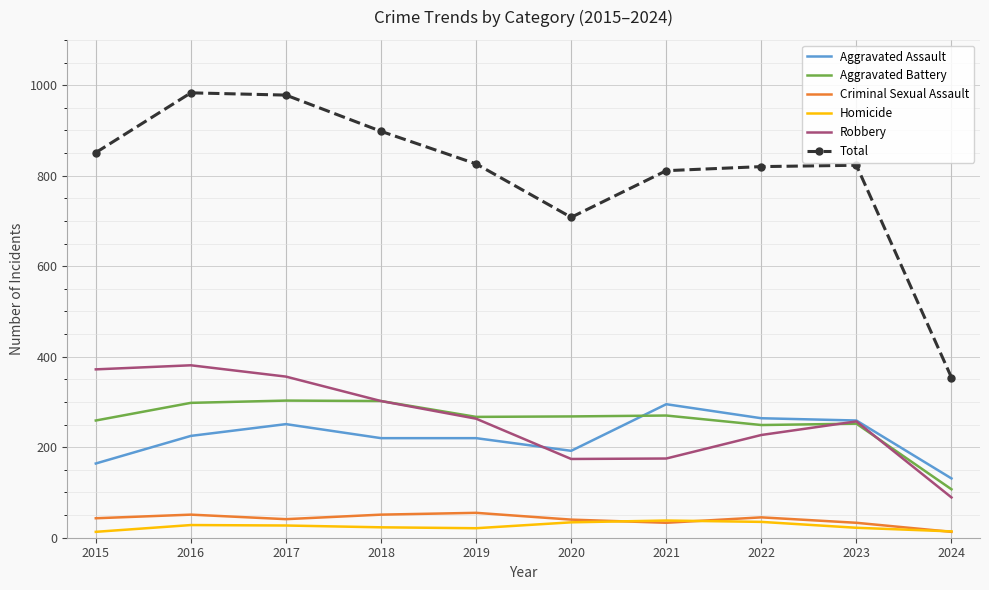

What is the total value across all series at 2021?

1622